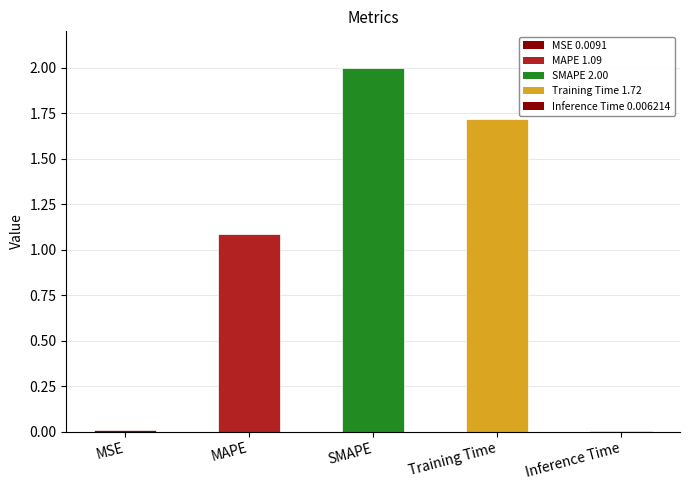

What is the ratio of the value at MAPE to the value at Training Time?

0.6